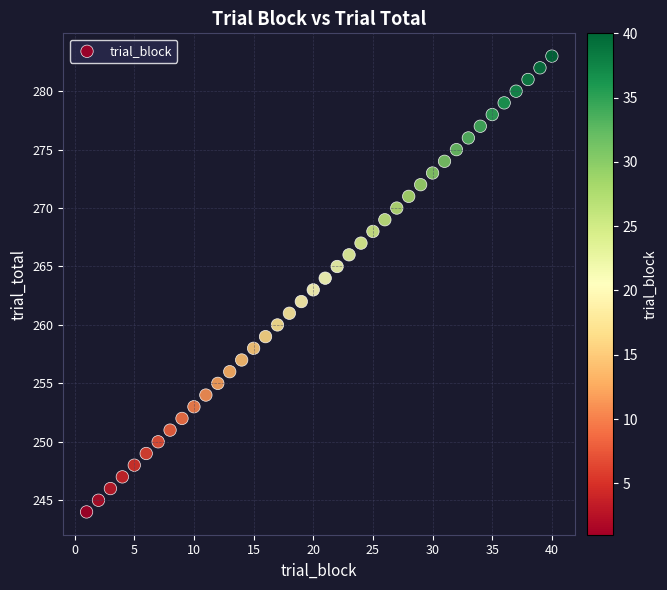

What is the range of Y values (max minus min)?

39